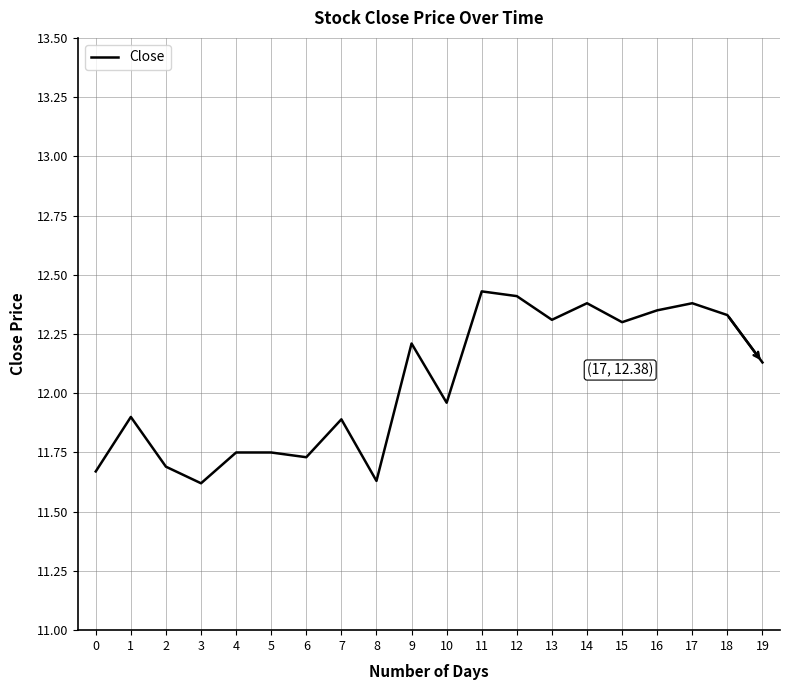

What is the difference between the maximum and minimum values?

0.8